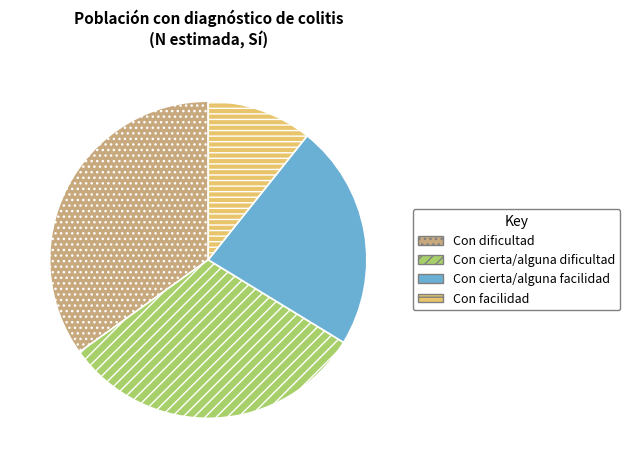

Which category has the smallest portion of the pie?

Con facilidad